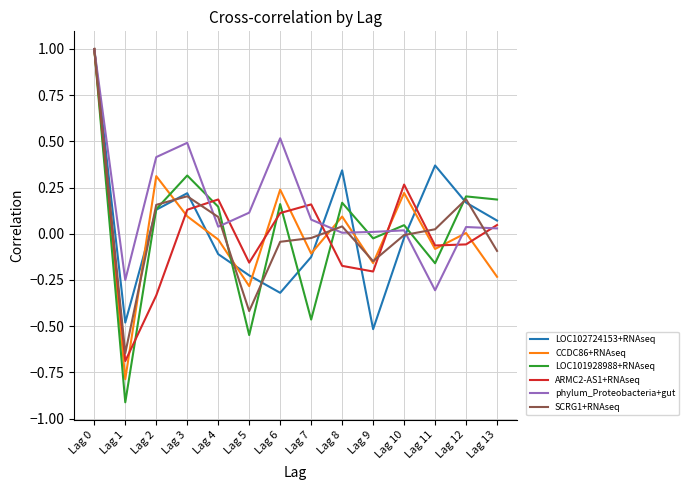

What is the lowest value of the LOC101928988+RNAseq series?

-0.9